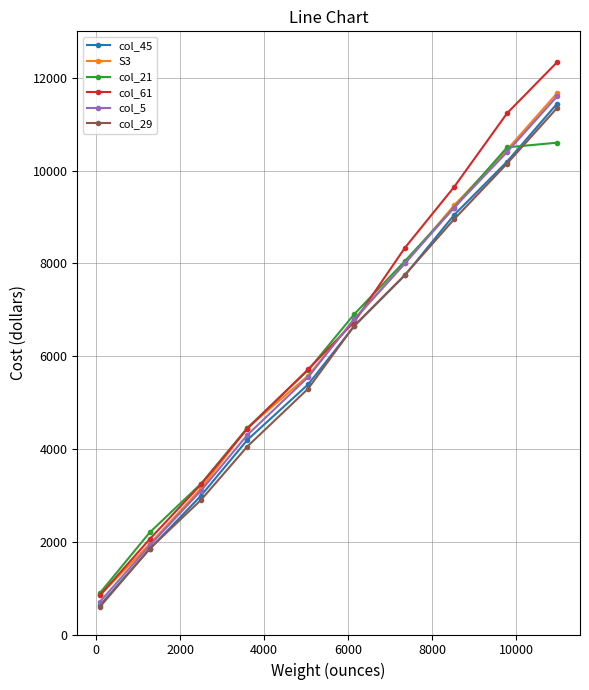

Which series has the largest total across all categories?

col_61